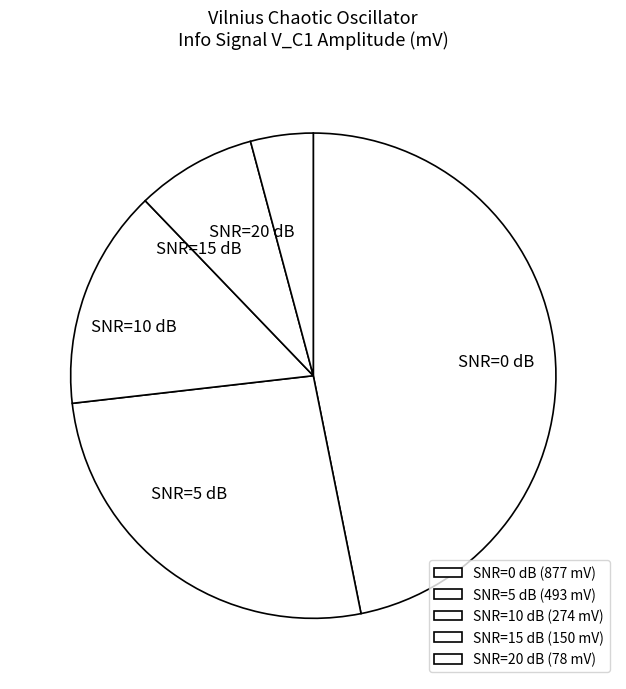

Is the sum of SNR=5 dB and SNR=10 dB greater than half?

No